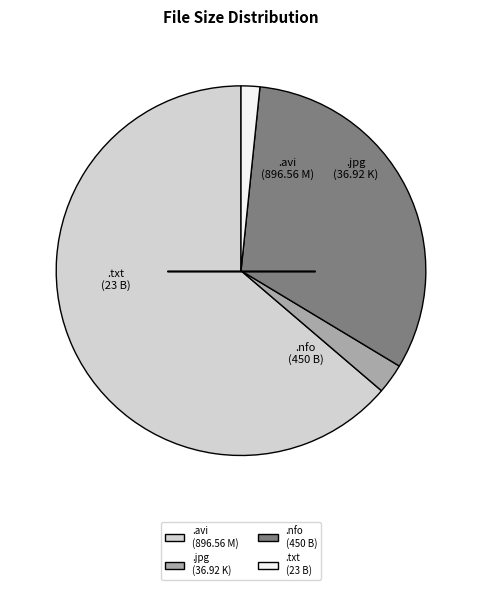

Is it true that .txt (23 B) is 2% of the pie?

True